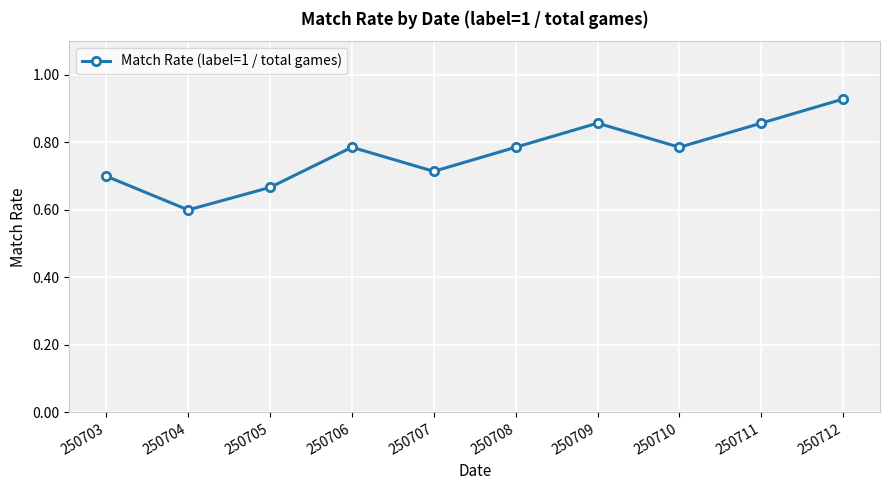

What is the minimum value shown in the chart?

0.6